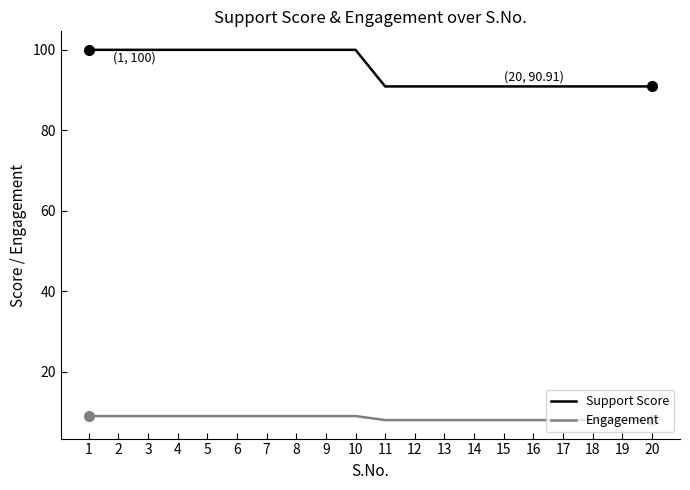

Rank the series by their maximum value, from highest to lowest.

Support Score, Engagement